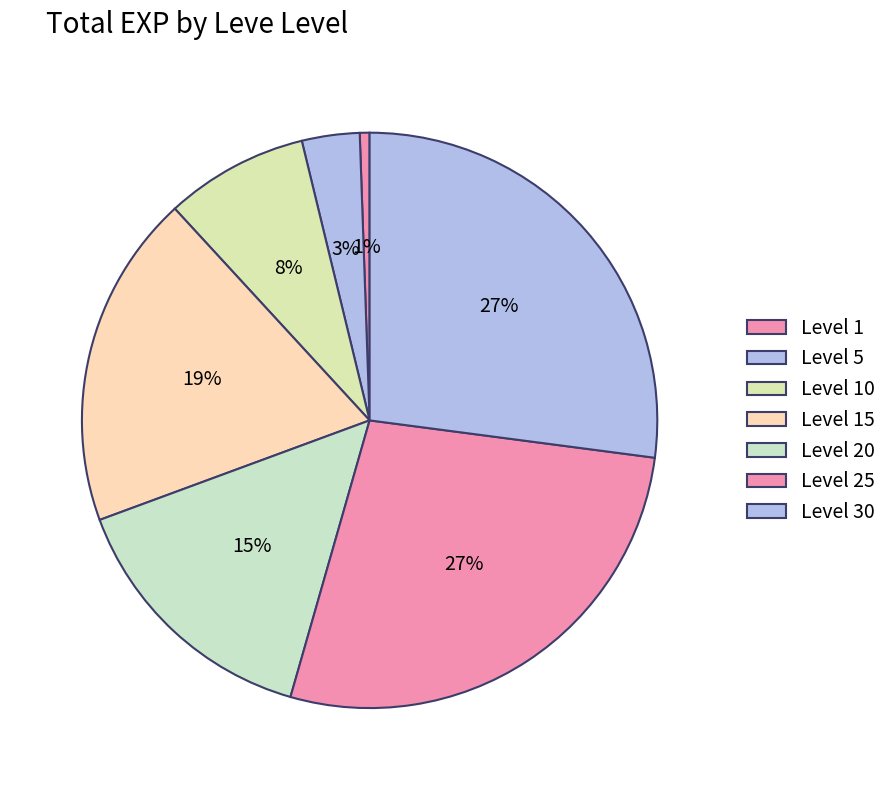

How many slices are in this pie chart?

7